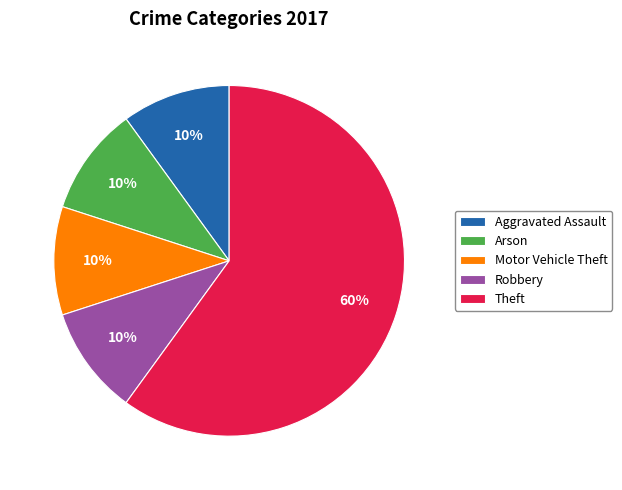

Combined, do Motor Vehicle Theft and Theft account for over 50%?

Yes